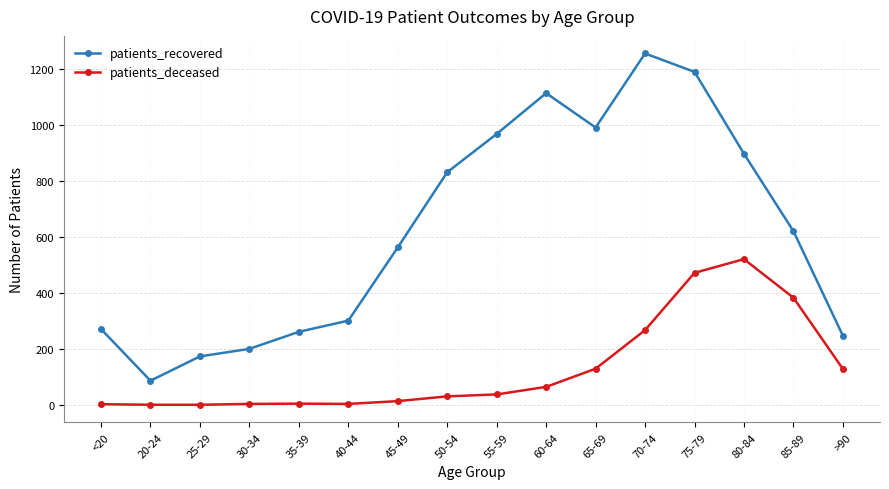

What is the difference between the patients_deceased values at 55-59 and >90?

91